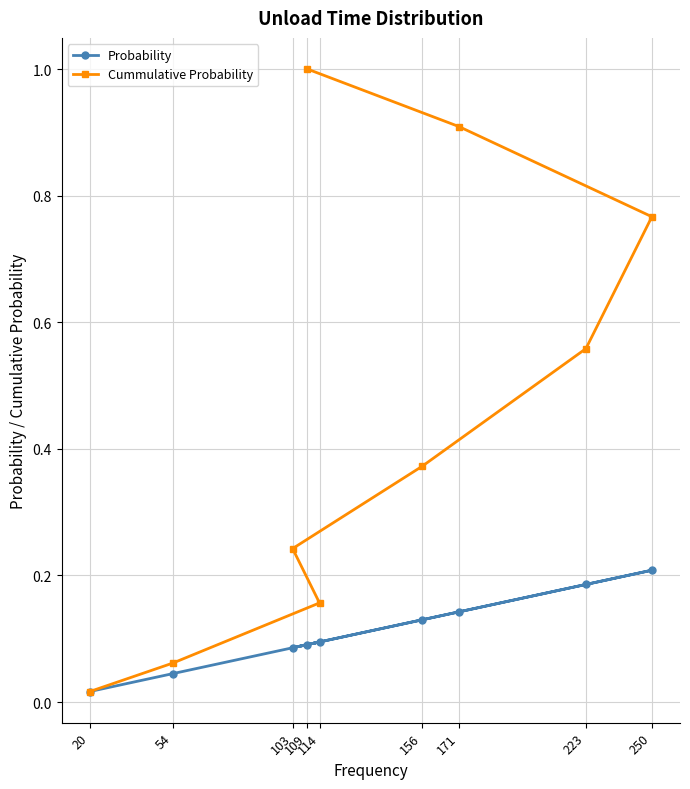

True or false: Probability and Cummulative Probability intersect in this chart.

False